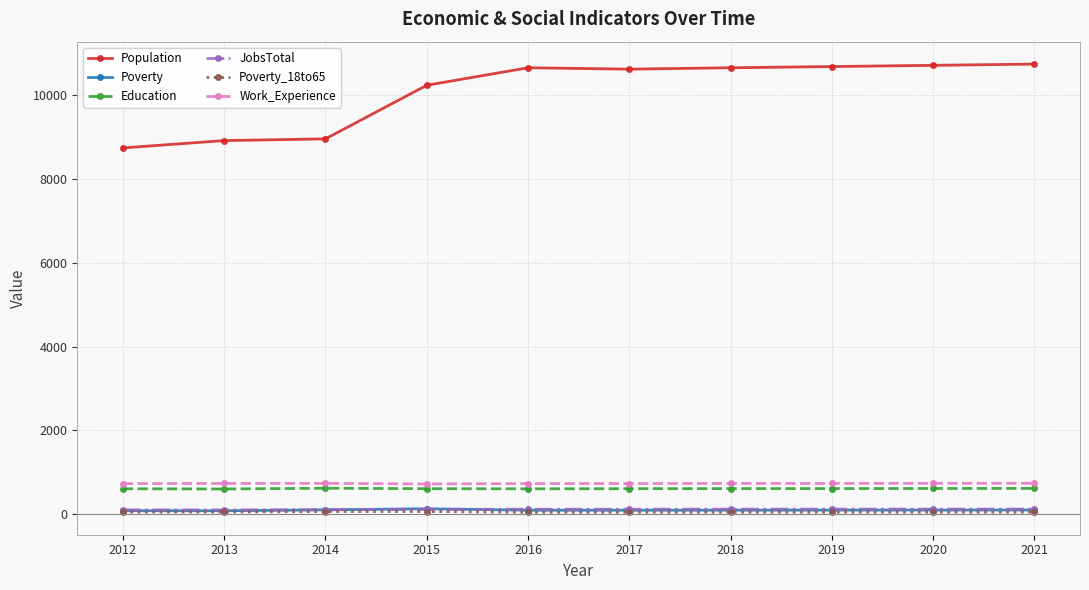

The Population series shows 18651 at 2021. True or false?

False